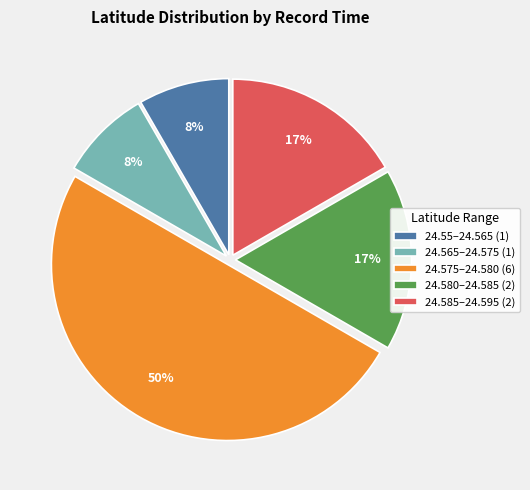

Is it true that 24.575–24.580 (6) is 50% of the pie?

True